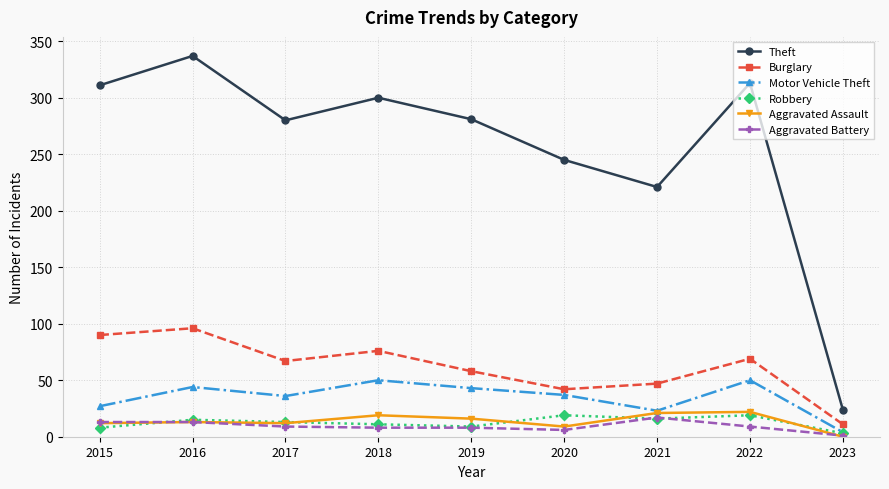

Is the value of Robbery at 2022 greater than the value of Motor Vehicle Theft at 2019?

No